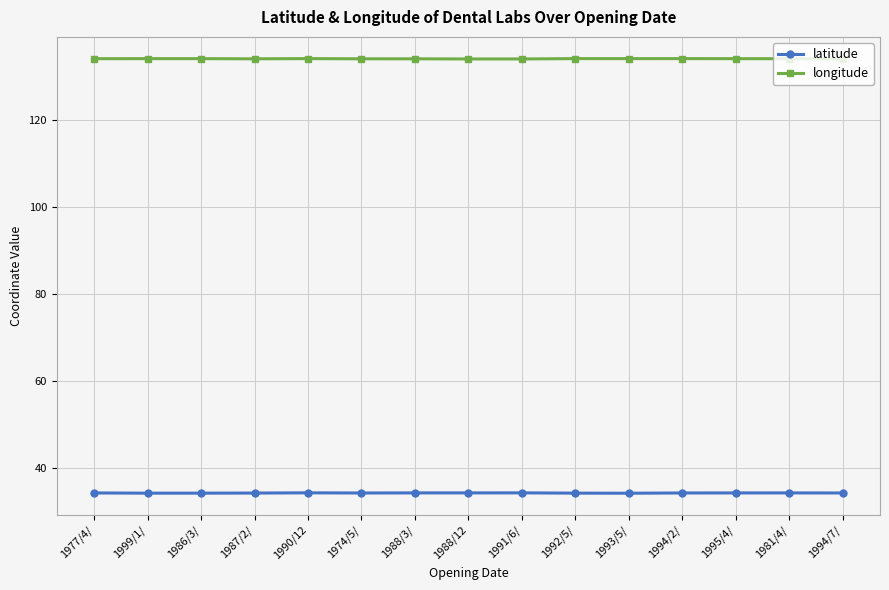

What is the spread (max minus min) of values at 1995/4/?

99.7